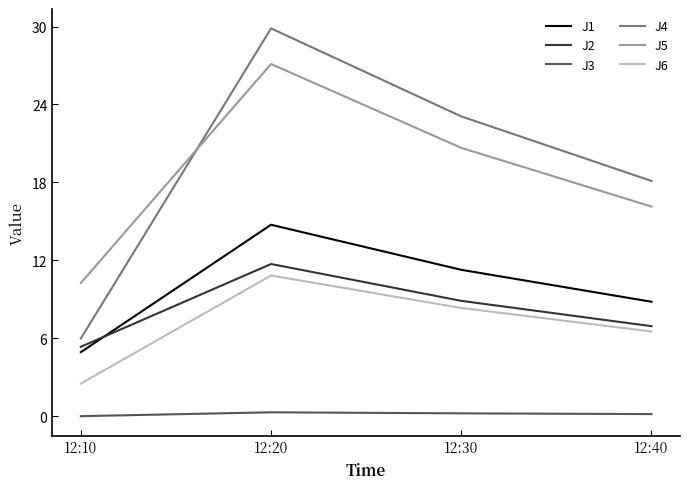

The value of J3 at 12:20 is 0.3. True or false?

True